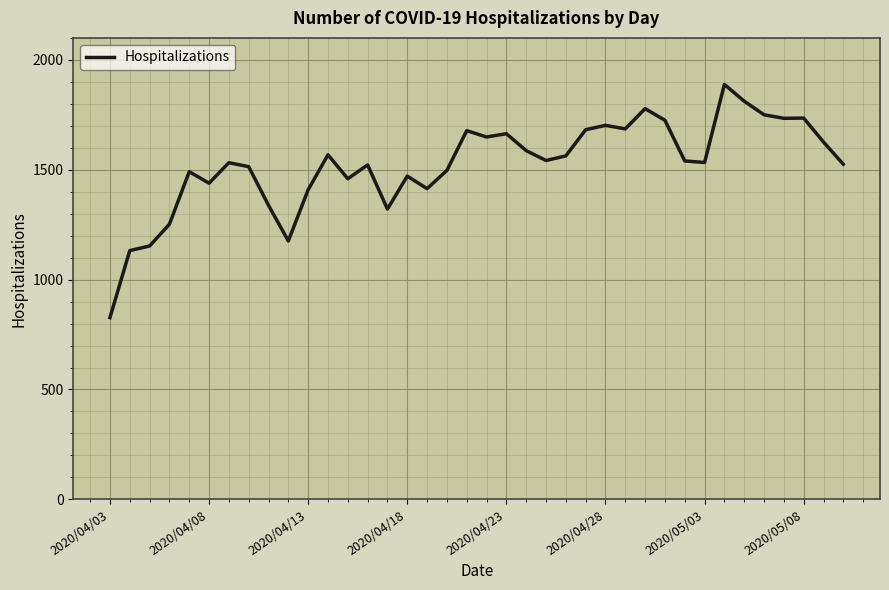

What is the maximum value shown in the chart?

1888